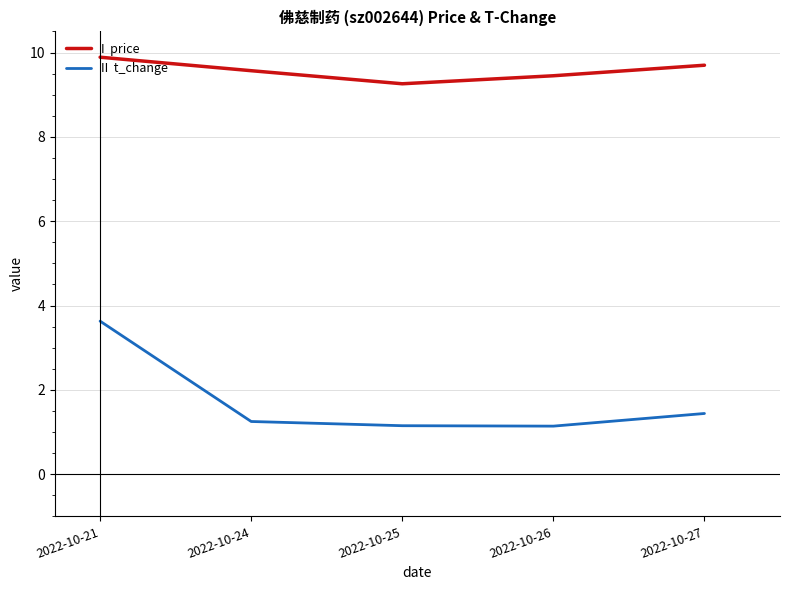

Is this an area chart (filled region under the line)?

No